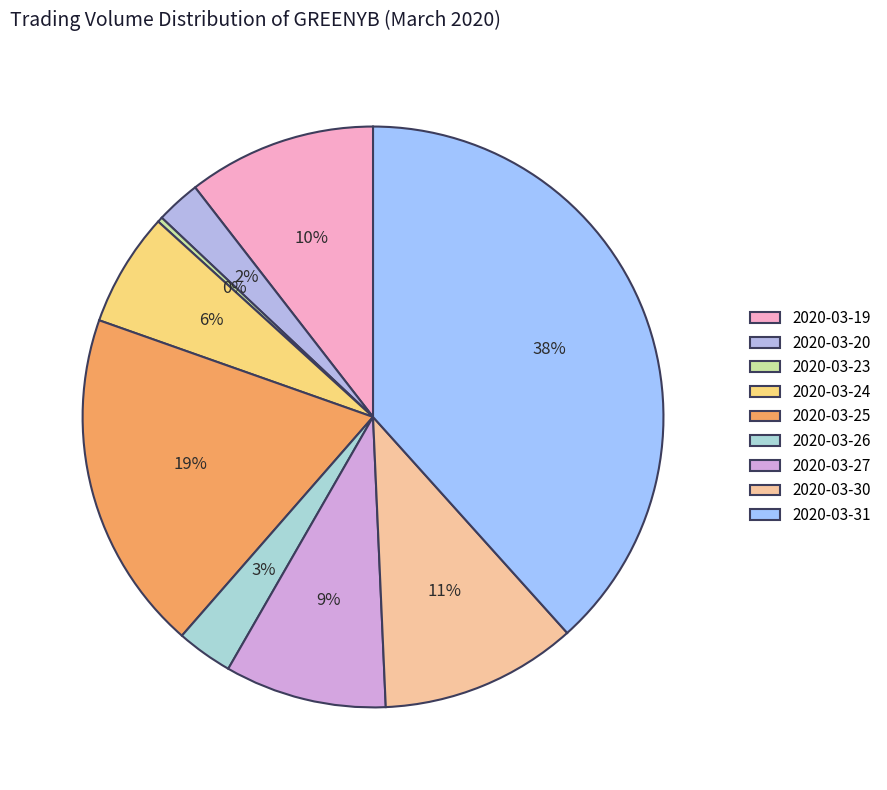

True or false: 2020-03-23 accounts for 13% of the total.

False